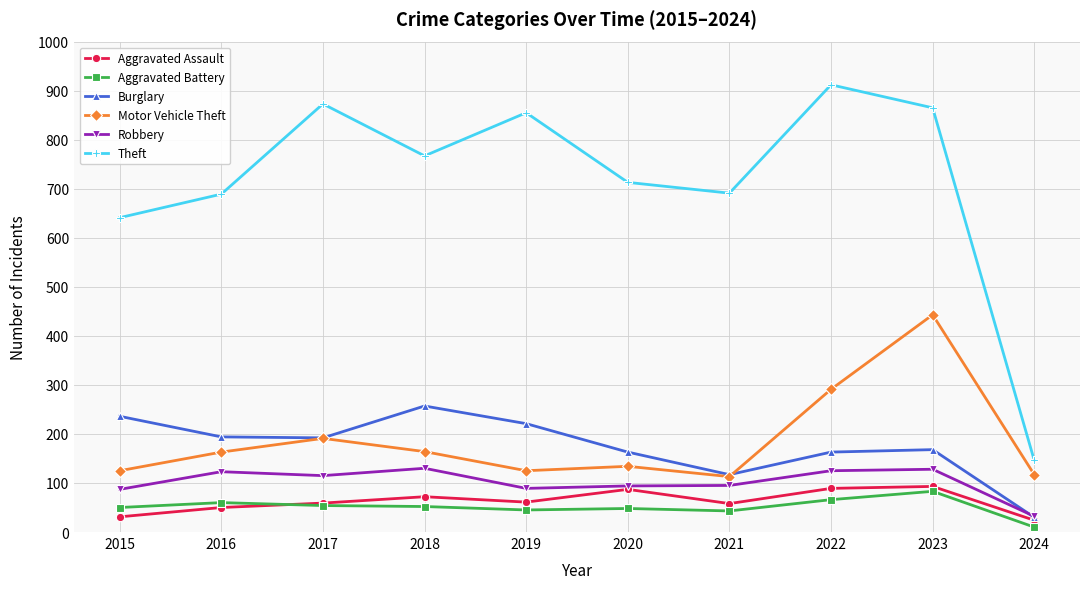

True or false: Aggravated Battery and Theft intersect in this chart.

False